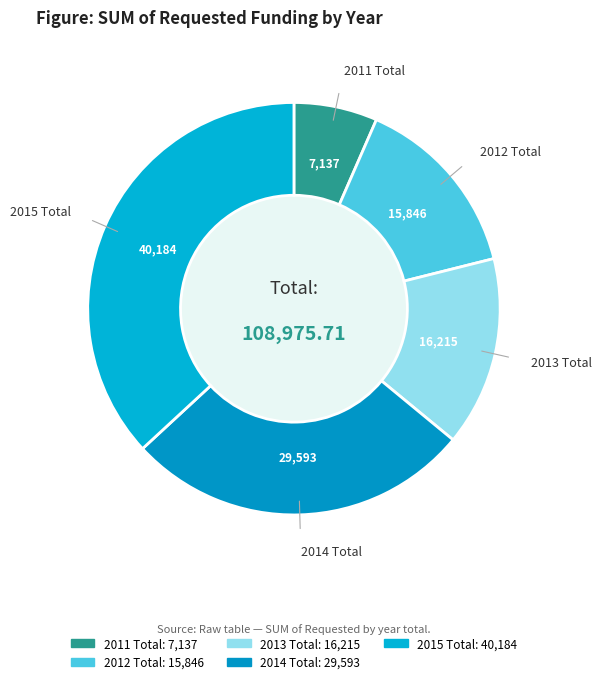

Is 2015 Total the majority of the pie?

No